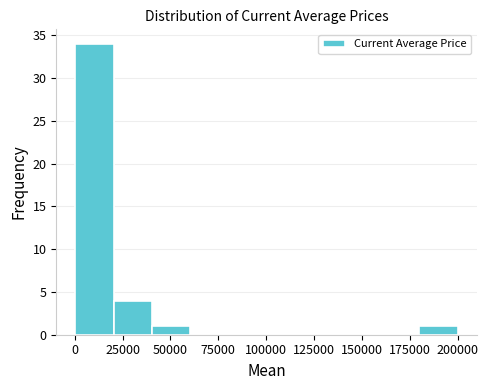

Read against the x-axis, roughly where is the centre of the tallest bar?

10000